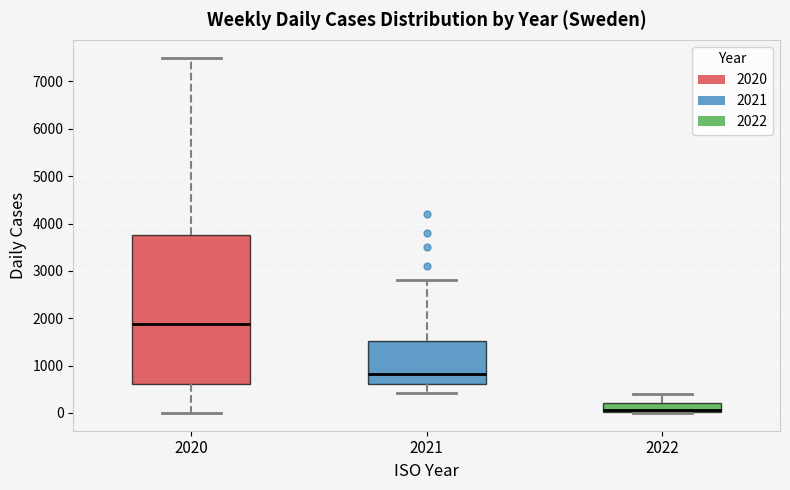

Reading left to right, transcribe this box plot: for each box, give where its median line is, the range the box spans, and where its two whiskers end, as read against the y-axis. The values are not printed on the chart, so give them approximately, as read against the axis.

2020: median 1900, box 600 to 3700, whiskers 0 to 7500
2021: median 800, box 600 to 1500, whiskers 400 to 2800
2022: median 100, box 0 to 200, whiskers 0 to 400